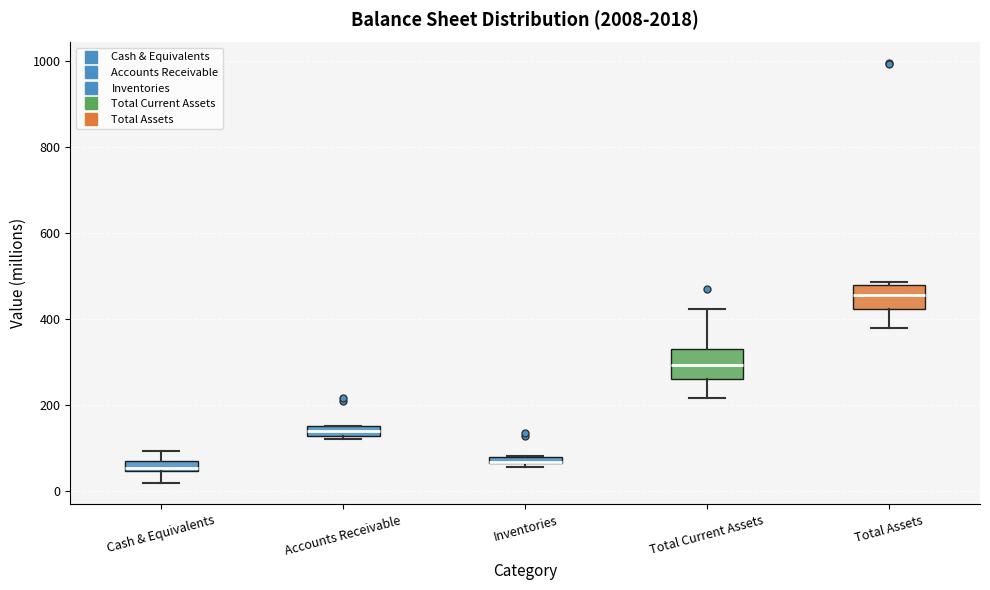

Where is the upper edge of the box for Total Current Assets on the y-axis? The values are not printed on the chart, so give them approximately, as read against the axis.

340